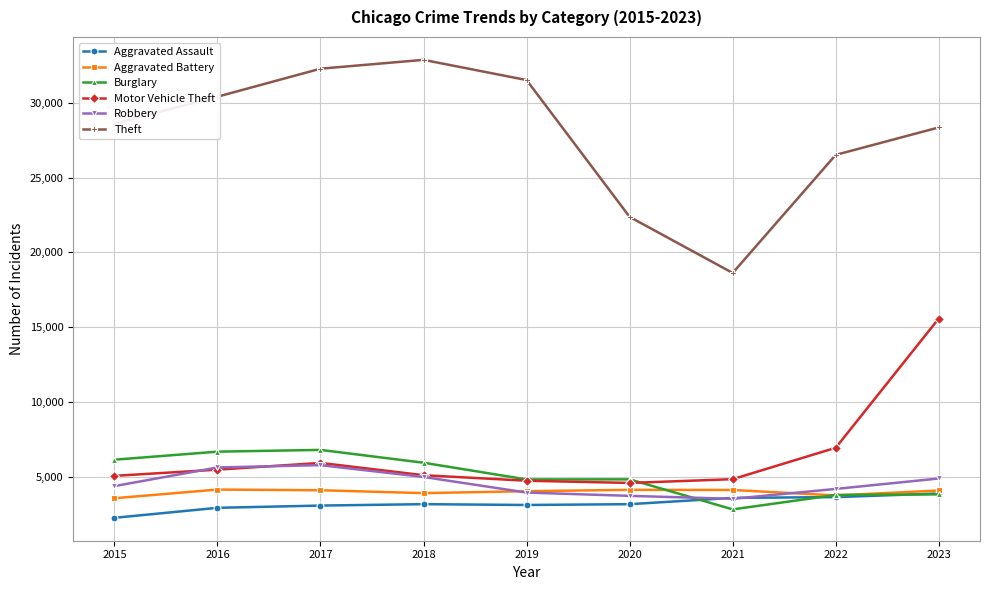

True or false: Robbery has more than 0 interior local peaks.

True